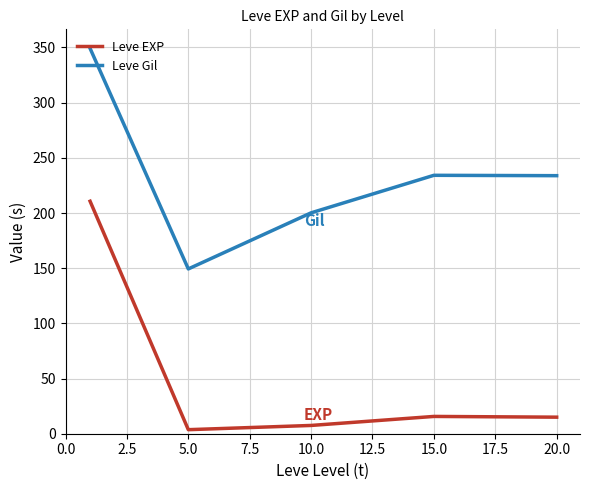

Rank the series by their average value, from highest to lowest.

Leve Gil, Leve EXP